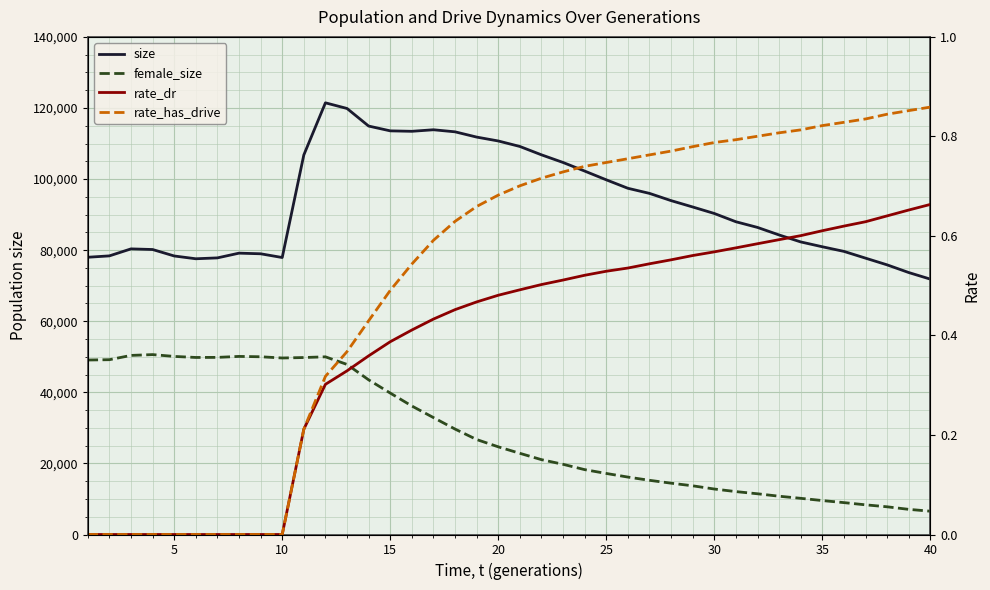

True or false: female_size and size cross at least once.

False